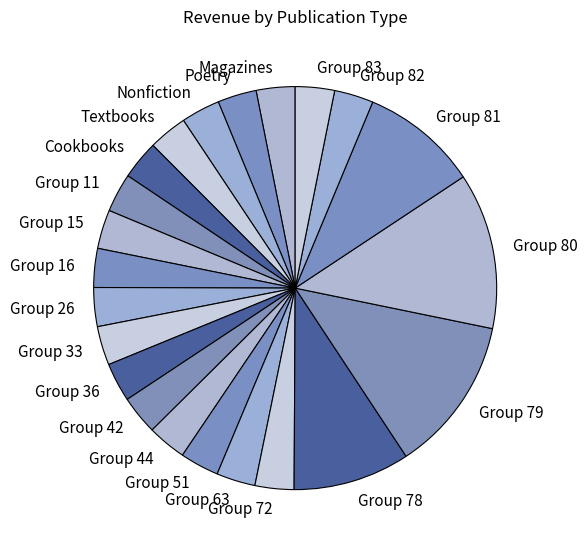

Is the sum of Group 79 and Group 16 greater than half?

No